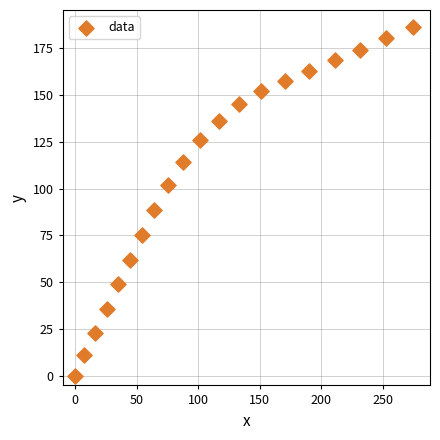

What is the range of Y values (max minus min)?

186.0